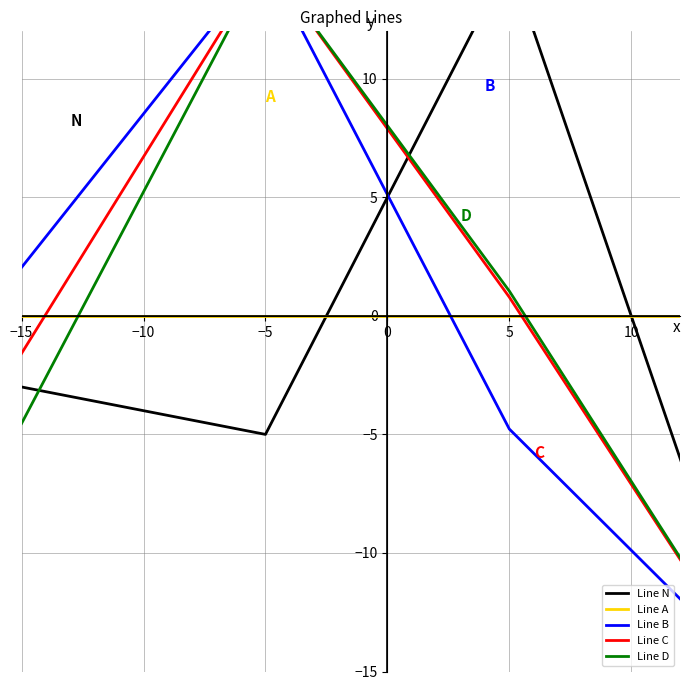

True or false: Line B has more than 0 interior local peaks.

True